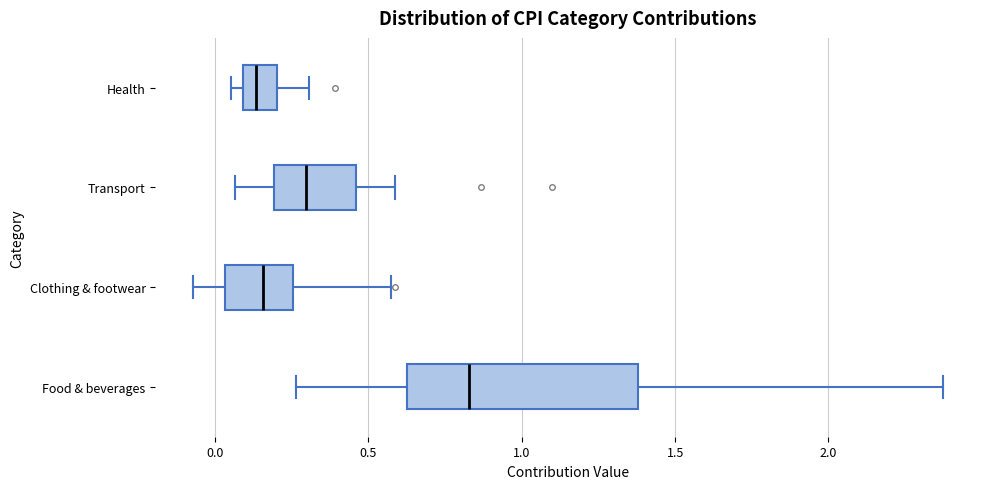

Where does the left whisker of the box for Food & beverages end on the x-axis? The values are not printed on the chart, so give them approximately, as read against the axis.

0.25